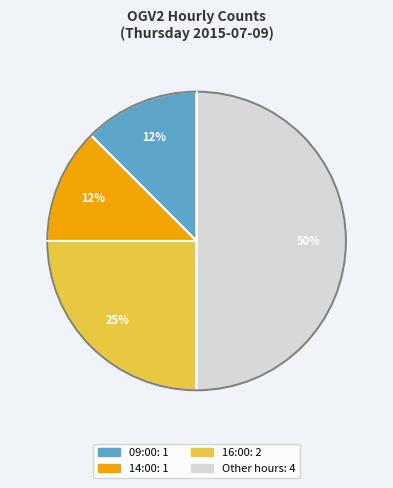

How many segments does this pie chart have?

4